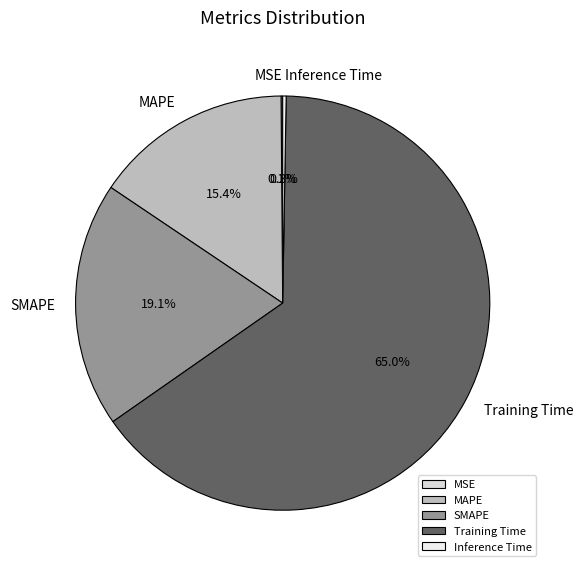

To the nearest percent, what portion does SMAPE represent?

19%